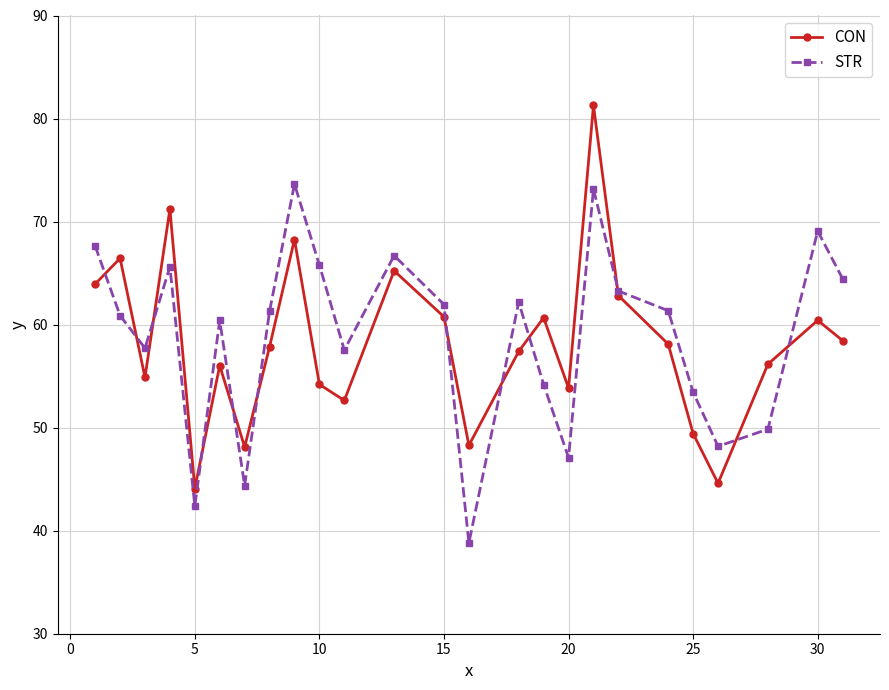

What is the value of the STR point at the 4th from the left?

65.6